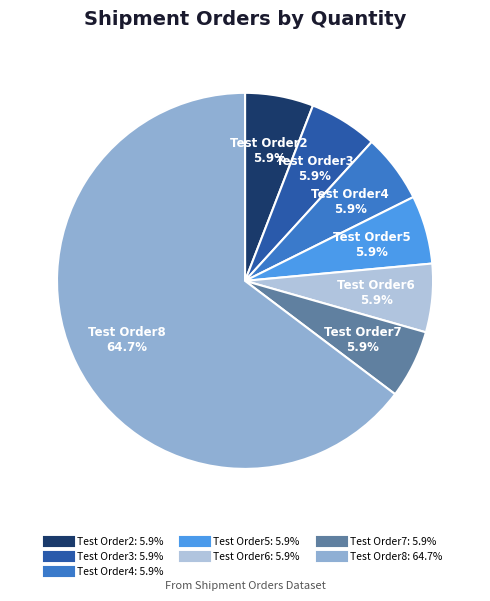

How much of the chart is everything except Test Order2?

94.1%